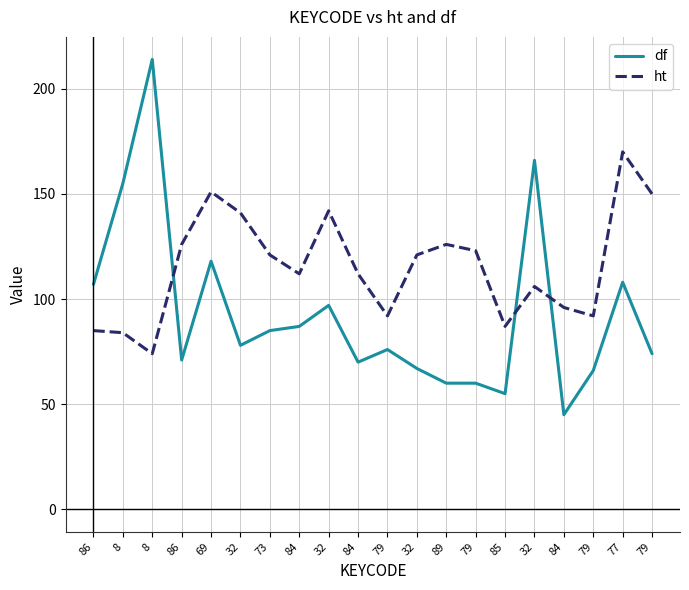

At how many categories does at least one series exceed 126?

8